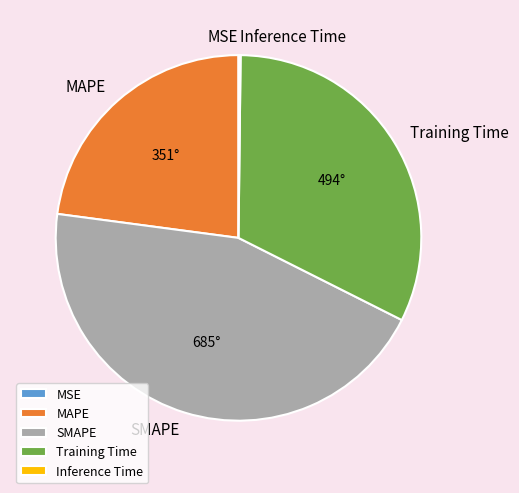

Which slice is the largest?

SMAPE